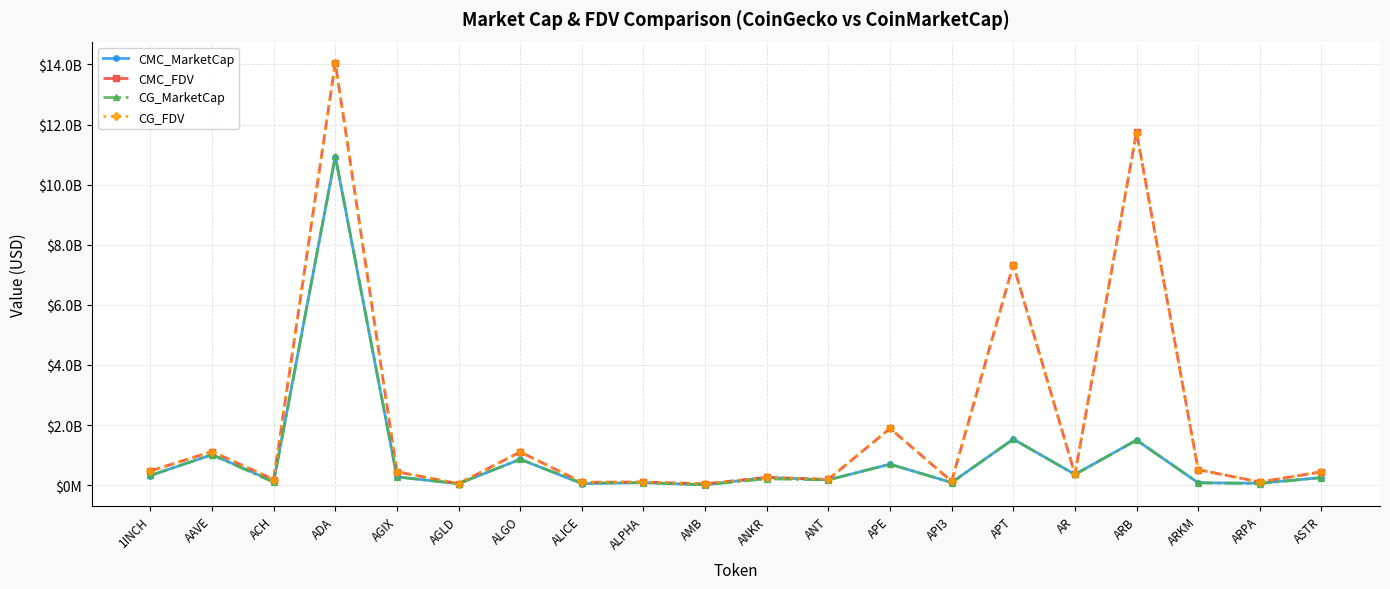

Is this an area chart (filled region under the line)?

No